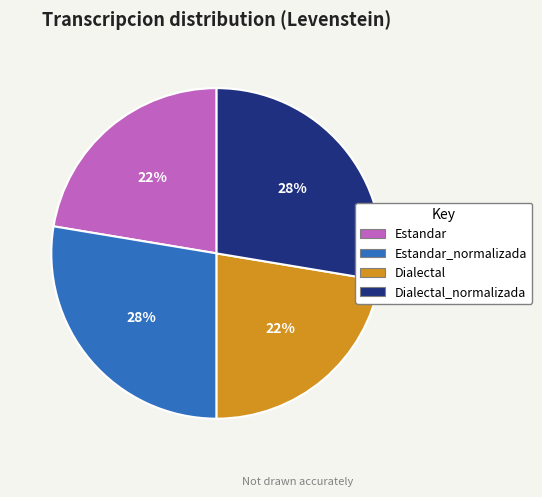

What percentage is the Estandar slice, to the nearest percent?

22%